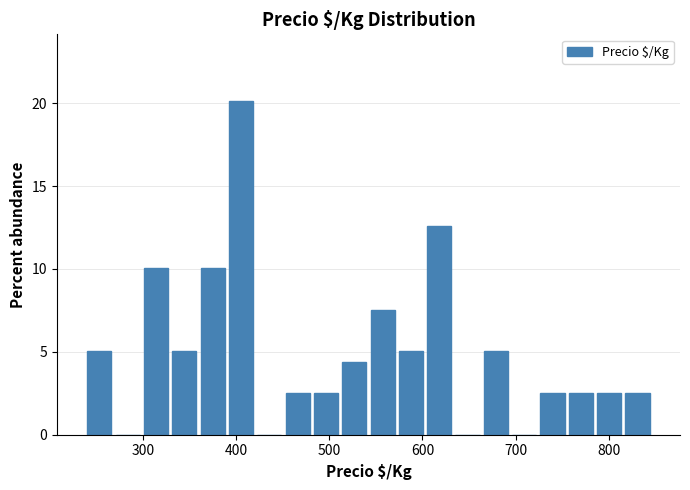

Read against the x-axis, roughly where is the centre of the tallest bar?

410